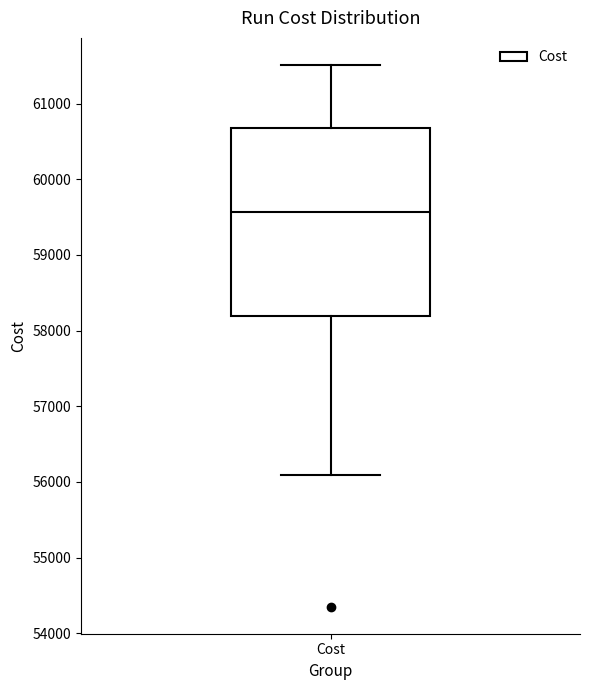

Where is the upper edge of the box for Cost on the y-axis? The values are not printed on the chart, so give them approximately, as read against the axis.

60700